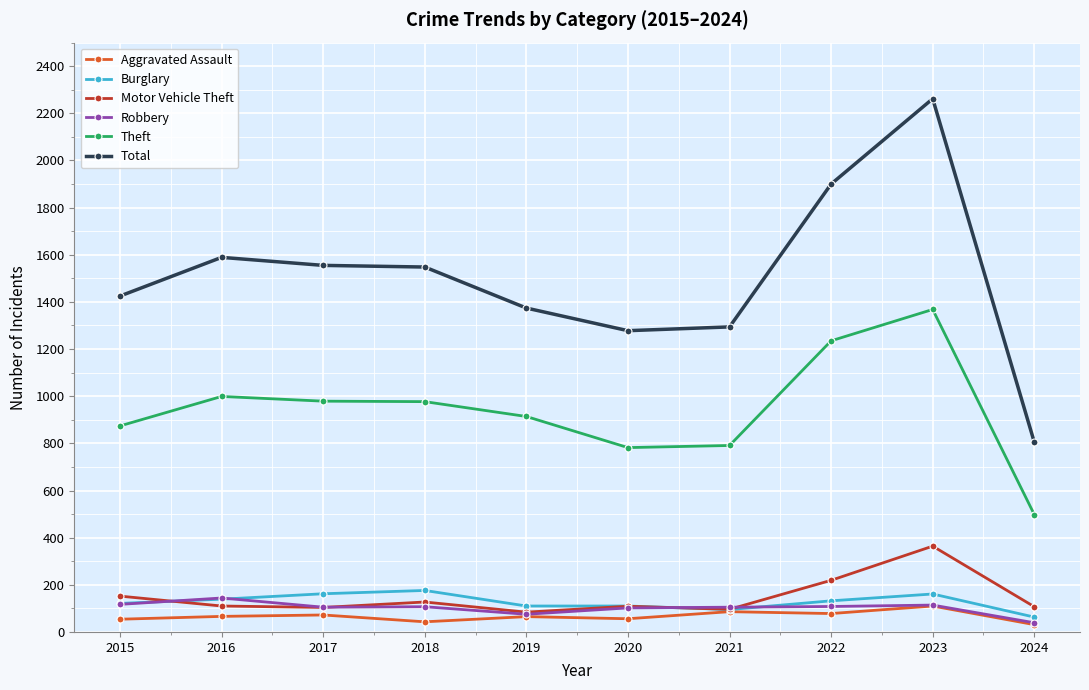

Is it true that Burglary equals 162 at 2017?

True